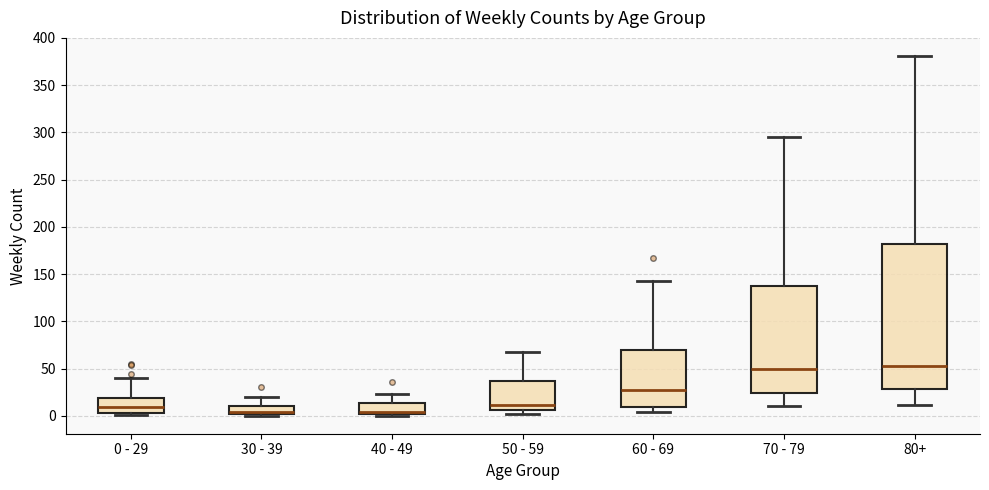

Where does the upper whisker of the box for 30 - 39 end on the y-axis? The values are not printed on the chart, so give them approximately, as read against the axis.

20